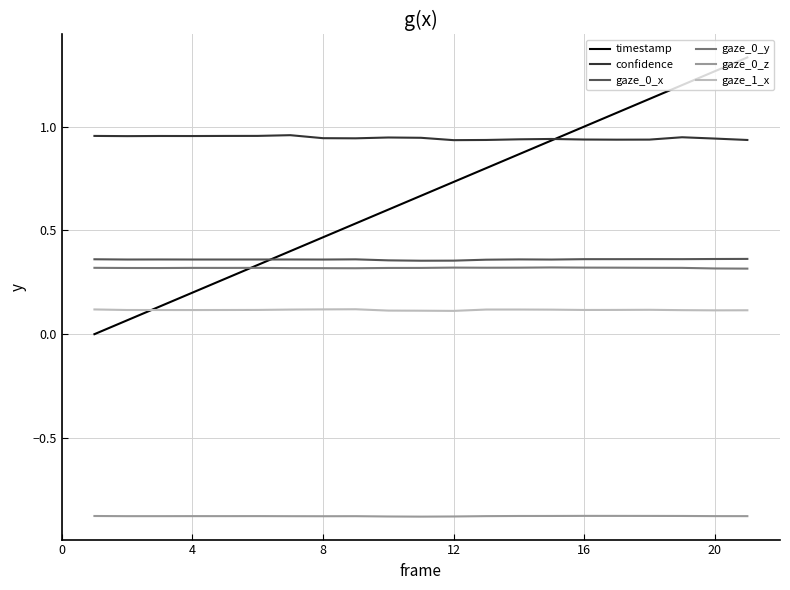

Which series has the largest total across all categories?

confidence